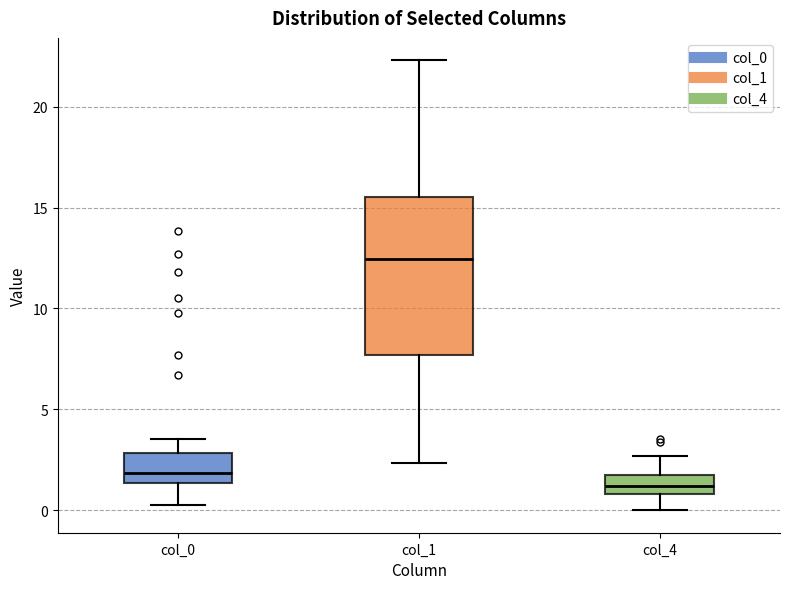

Reading left to right, transcribe this box plot: for each box, give where its median line is, the range the box spans, and where its two whiskers end, as read against the y-axis. The values are not printed on the chart, so give them approximately, as read against the axis.

col_0: median 2.0, box 1.5 to 3.0, whiskers 0.5 to 3.5
col_1: median 12.5, box 7.5 to 15.5, whiskers 2.5 to 22.5
col_4: median 1.0 (inside the box), box 1.0 to 2.0, whiskers 0.0 to 2.5